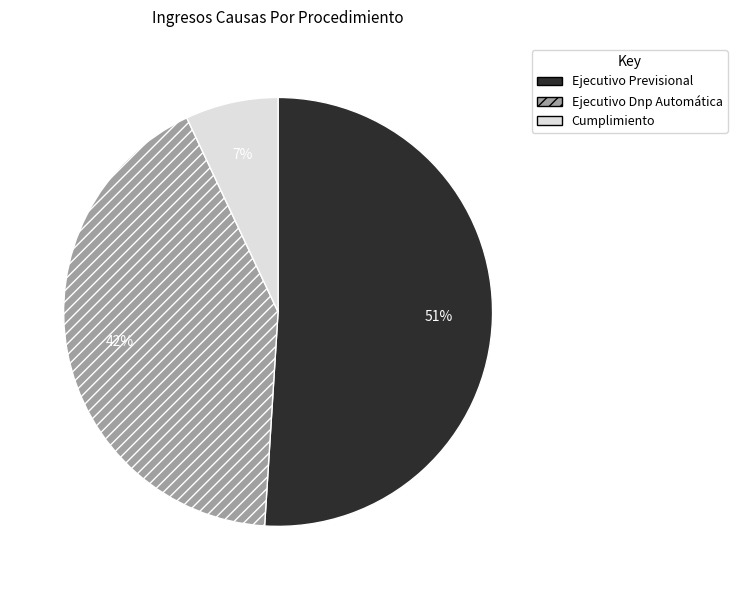

How many slices are in this pie chart?

3